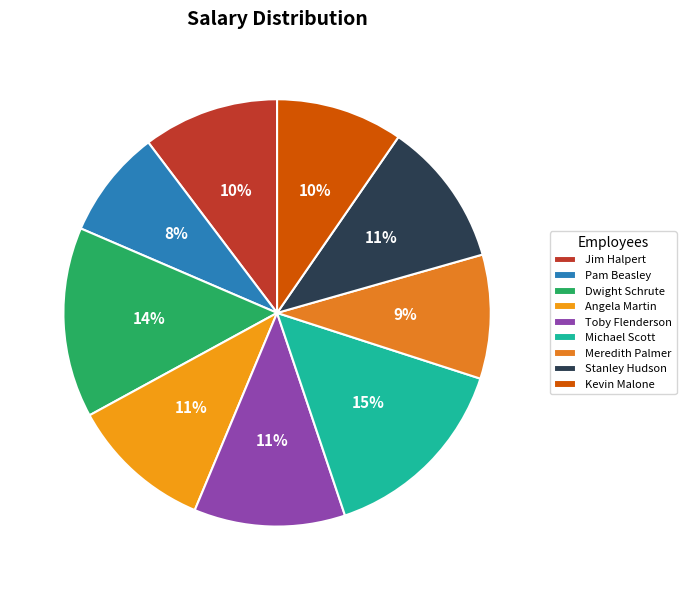

Does any single category account for the majority?

No